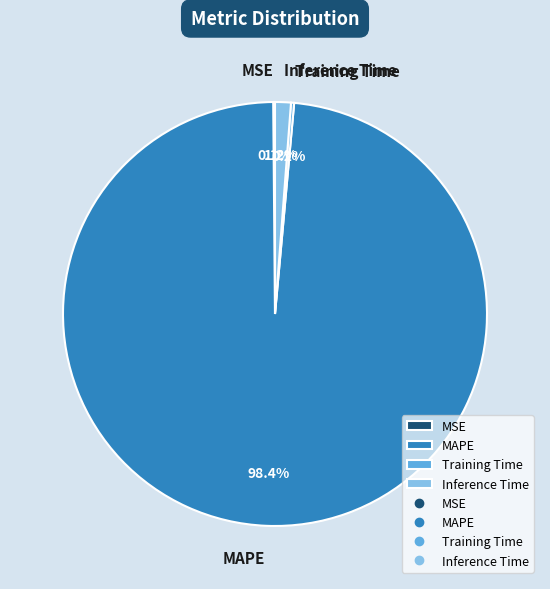

Is MAPE the majority of the pie?

Yes